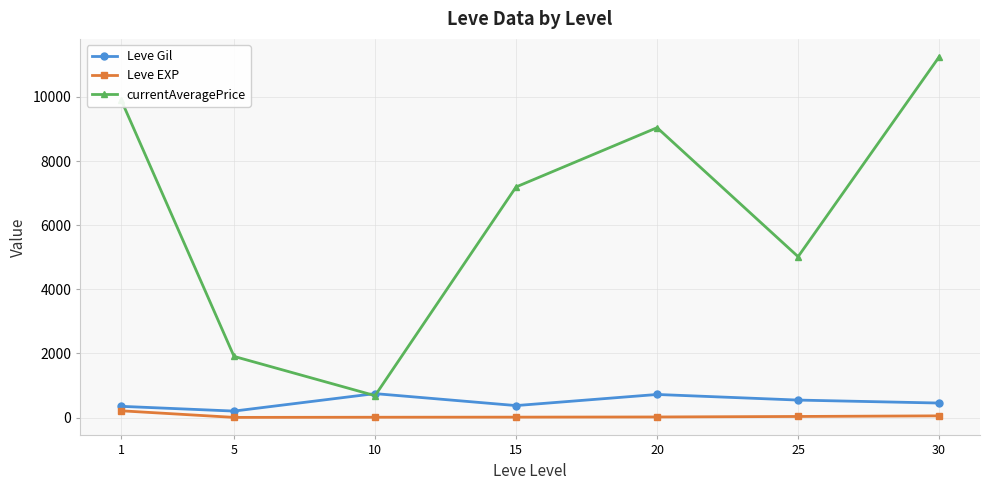

What is the sum of the Leve EXP values at 20 and 1?

228.7